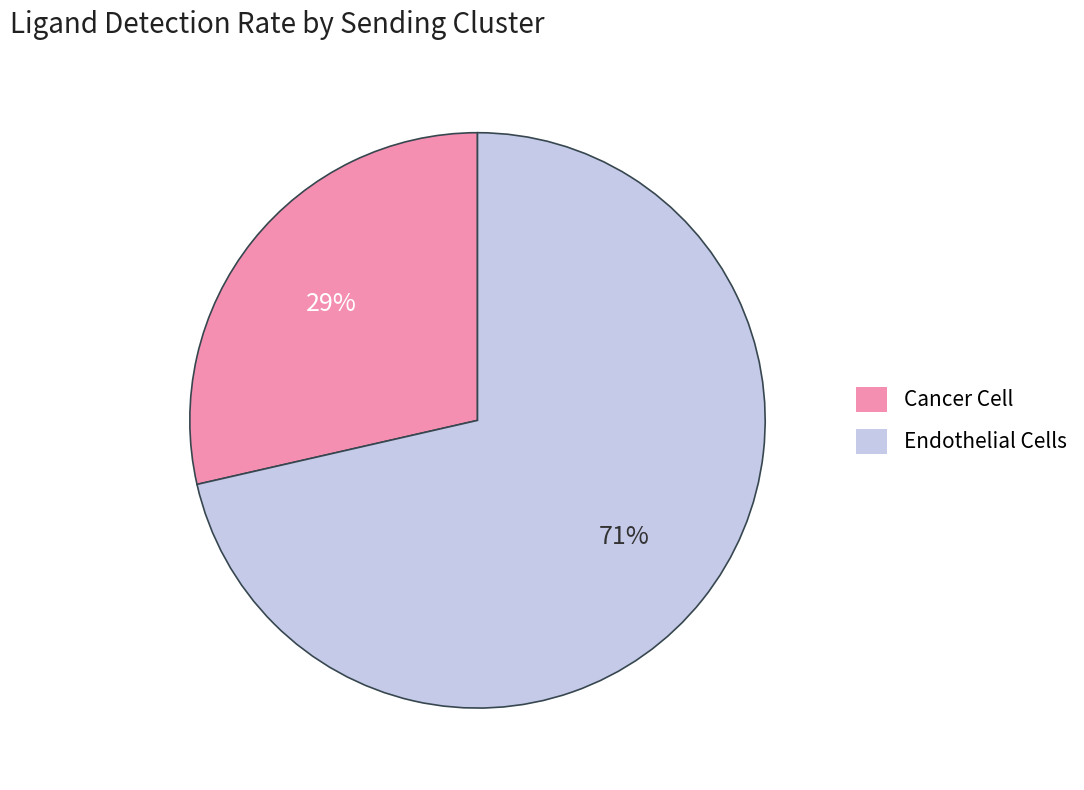

To the nearest percent, what is the average slice percentage?

50%